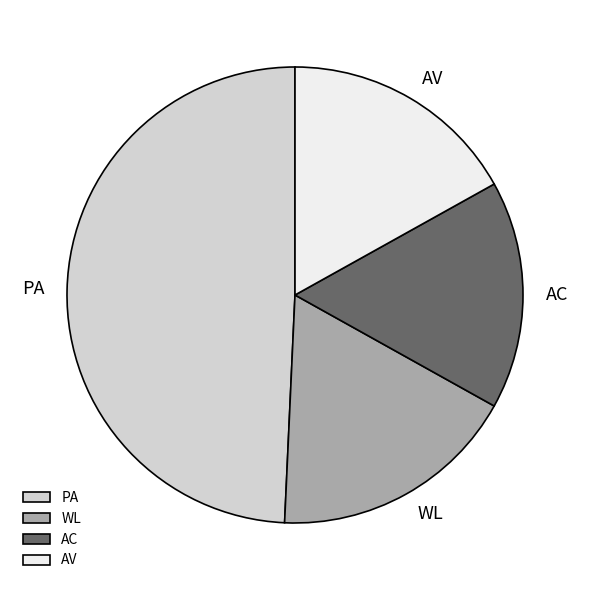

Which category has the smallest portion of the pie?

AC